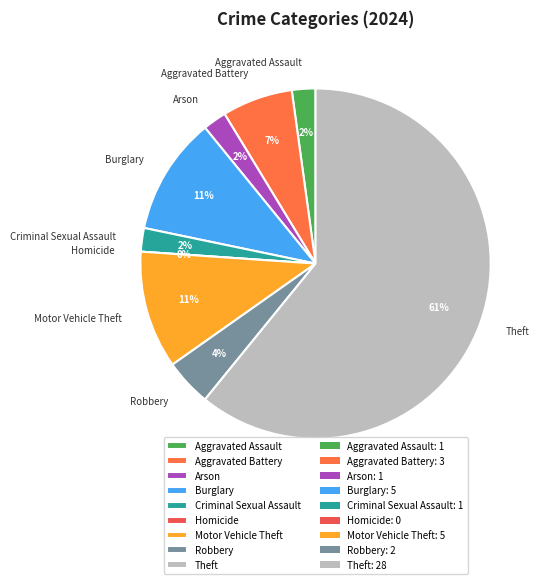

Combined, what portion of the pie is Motor Vehicle Theft and Arson?

13.0%